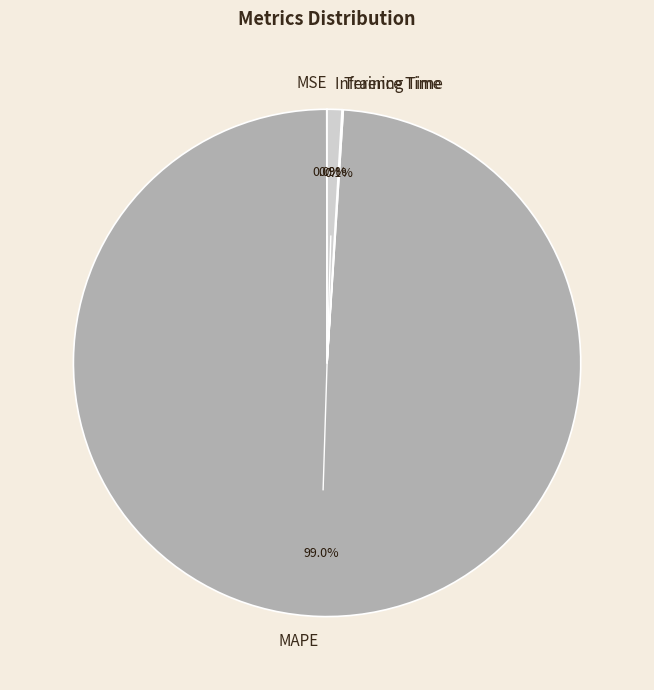

Which slice is the largest?

MAPE